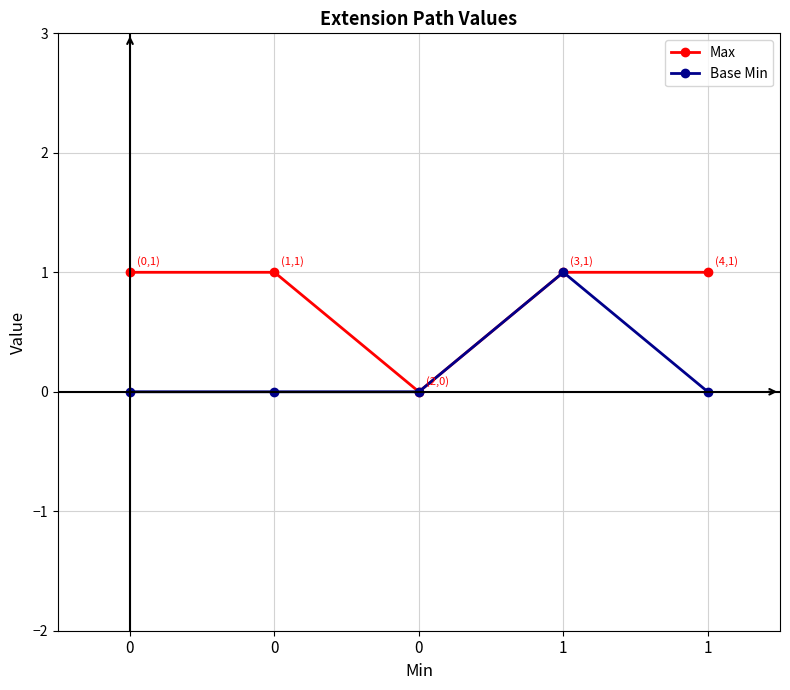

List the series in order of their peak value, highest first.

Max, Base Min